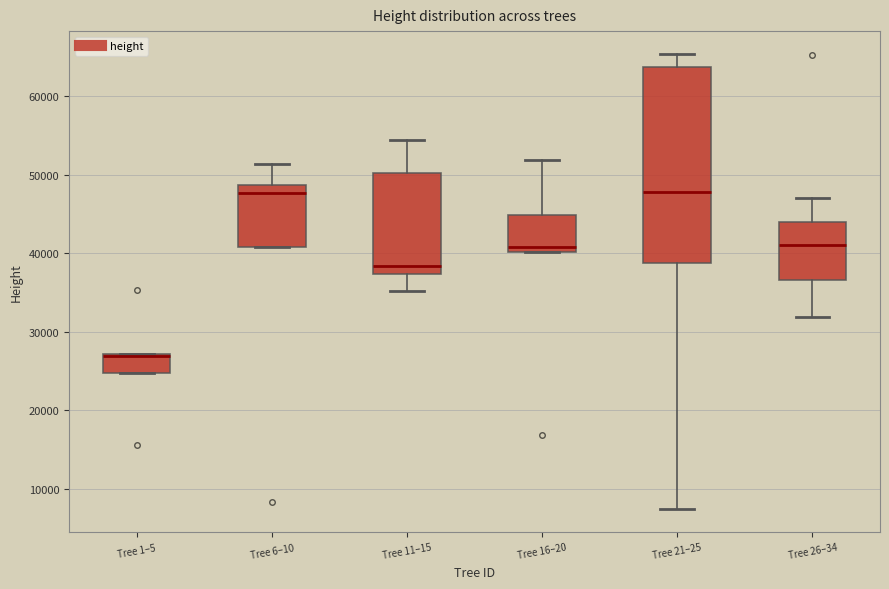

Which box is the tallest, from its lower edge to its upper edge?

Tree 21–25